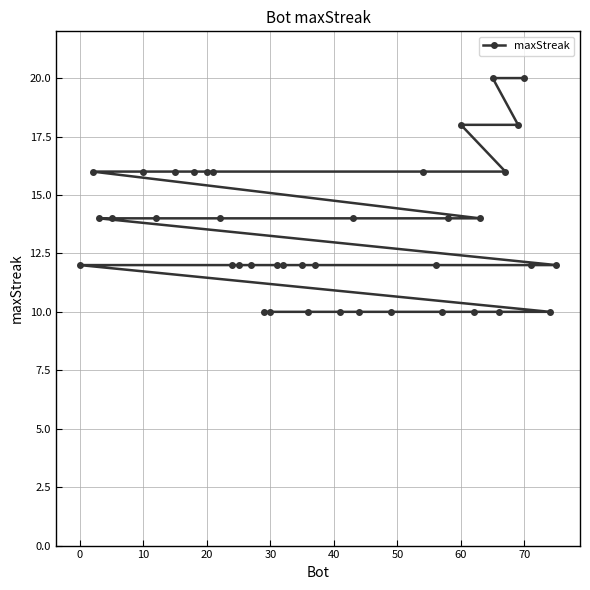

The chart shows a value of 16 at 20. True or false?

True